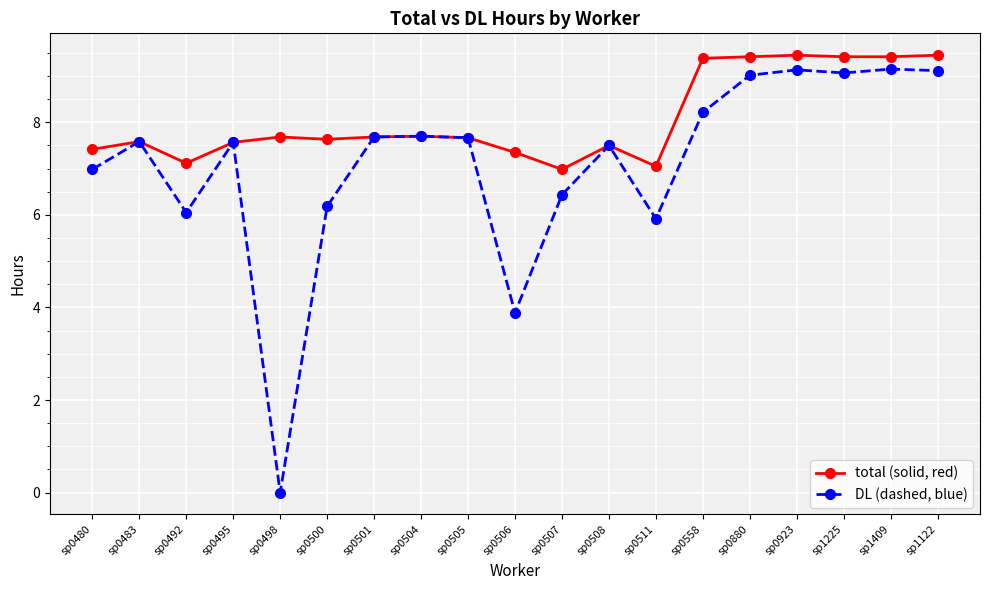

What is the difference between the highest and lowest values at sp0923?

0.3